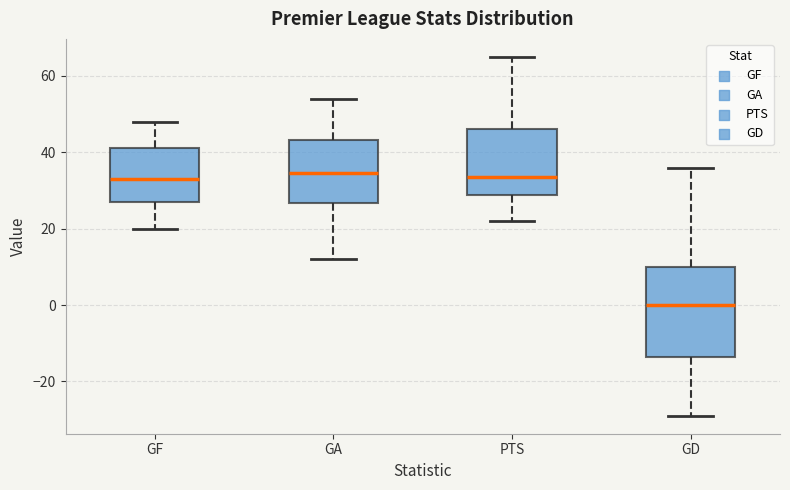

Where does the lower whisker of the box for GF end on the y-axis? The values are not printed on the chart, so give them approximately, as read against the axis.

20